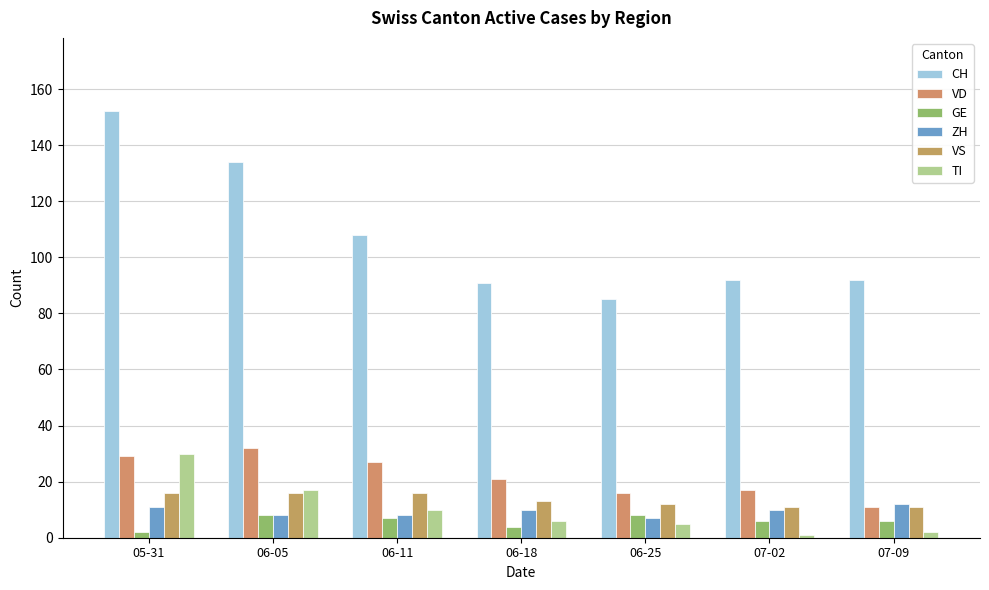

Which series has the widest spread of values?

CH